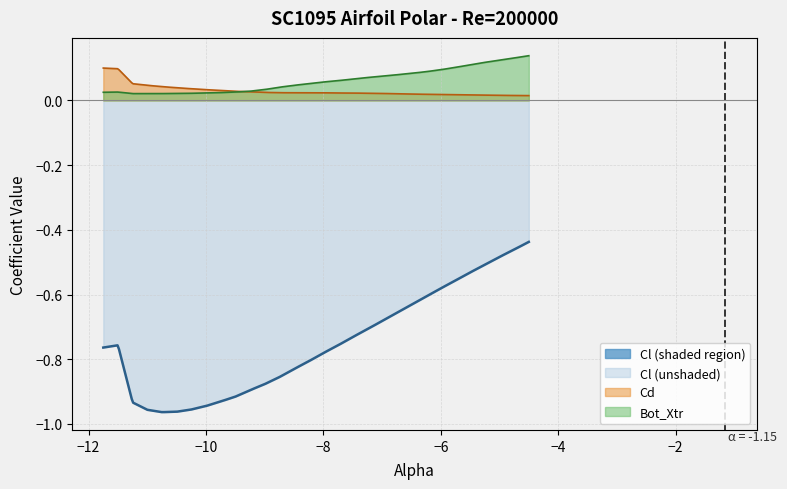

Between 26 and 29, which series saw the biggest shift?

Cl